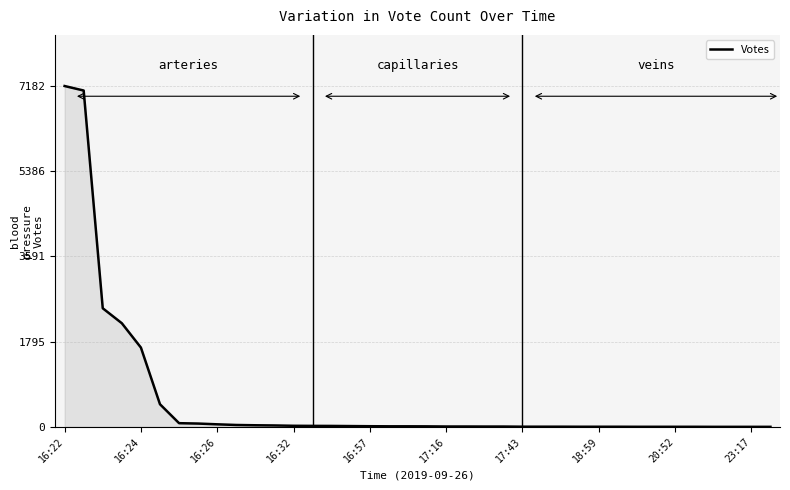

What is the maximum value shown in the chart?

7182